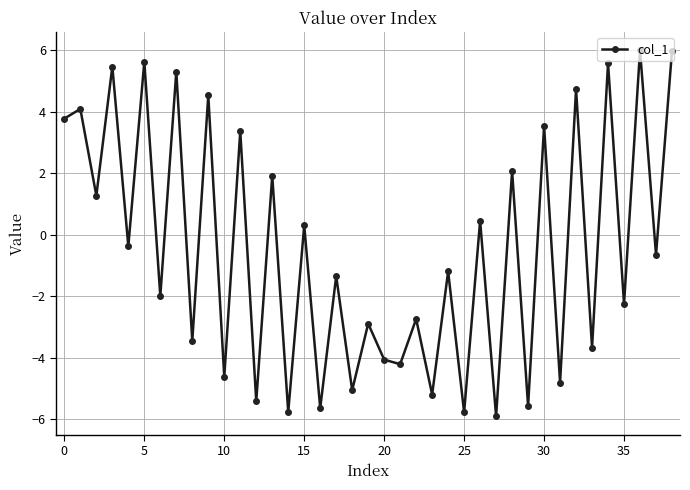

How many interior local peaks (higher than both neighbors) does the data have?

18